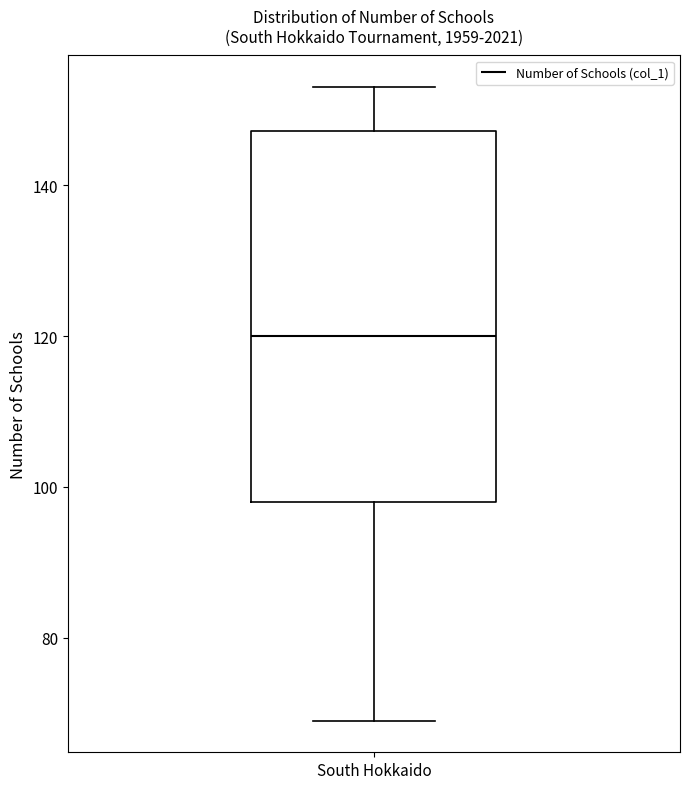

Transcribe this box plot: give where the median line is, the range the box spans, and where the two whiskers end, as read against the y-axis. The values are not printed on the chart, so give them approximately, as read against the axis.

median 120, box 98 to 148, whiskers 70 to 154